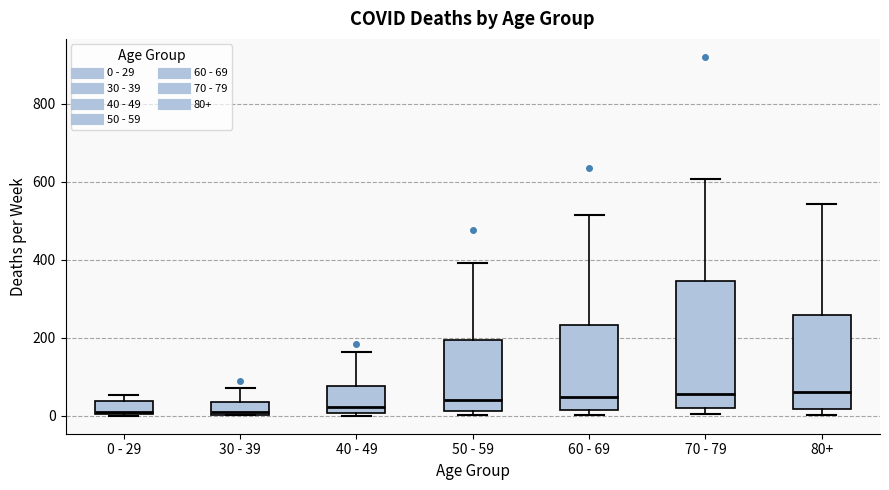

Where is the lower edge of the box for 80+ on the y-axis? The values are not printed on the chart, so give them approximately, as read against the axis.

20